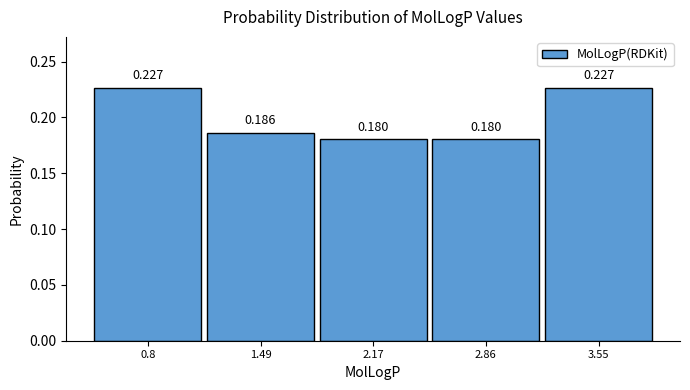

How tall is the bar that spans 1.1 to 1.8 on the x-axis? The bar edges are not printed on the chart, so give them approximately, as read against the axis.

0.186